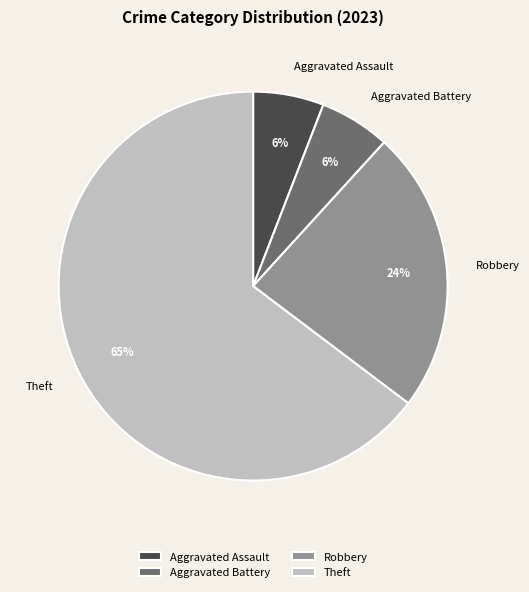

What is the largest slice in the pie chart?

Theft